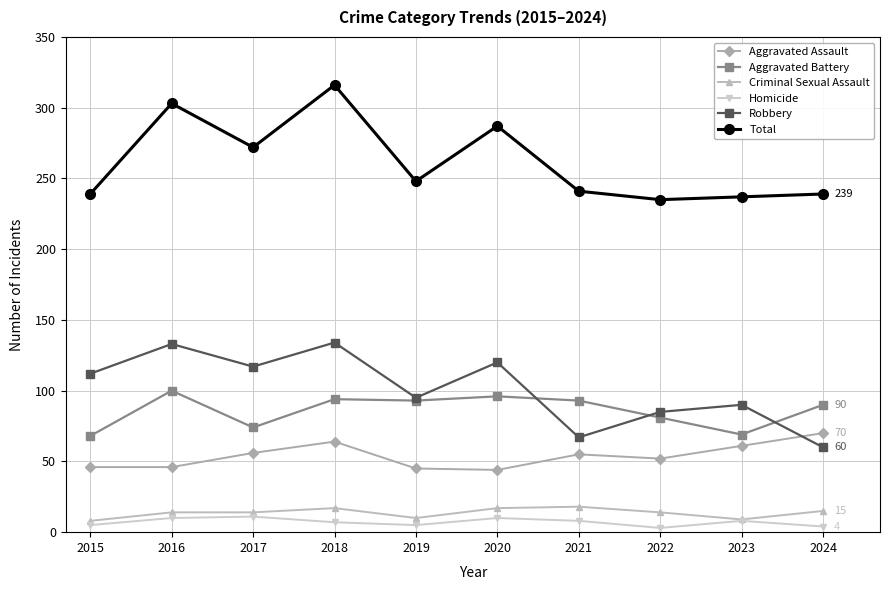

True or false: Robbery and Criminal Sexual Assault intersect in this chart.

False